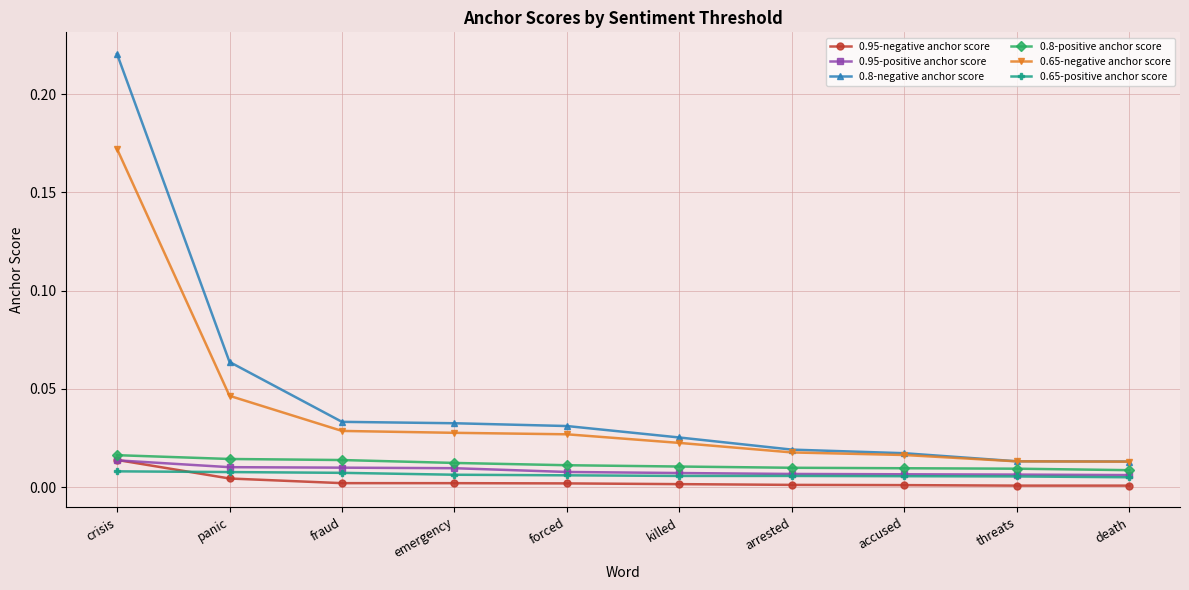

How many 0.95-positive anchor score values are between 0 and 1?

10